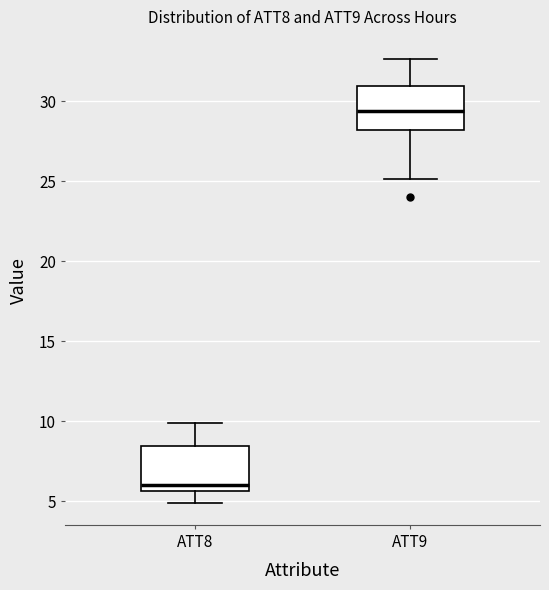

Reading left to right, read every box against the y-axis: the position of its median line, the range the box covers, and the ends of its whiskers. The values are not printed on the chart, so give them approximately, as read against the axis.

ATT8: median 6.0, box 5.5 to 8.5, whiskers 5.0 to 10.0
ATT9: median 29.5, box 28.0 to 31.0, whiskers 25.0 to 32.5